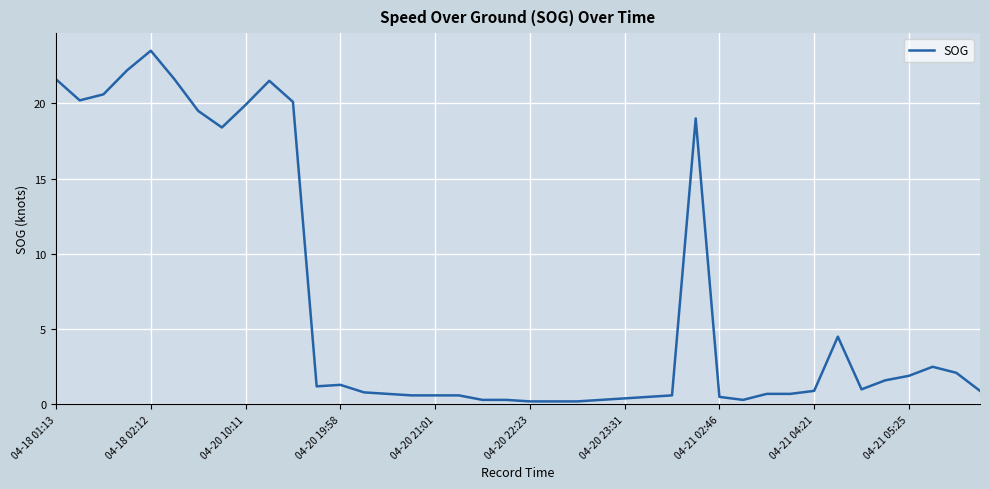

What is the difference between the maximum and minimum values?

23.3